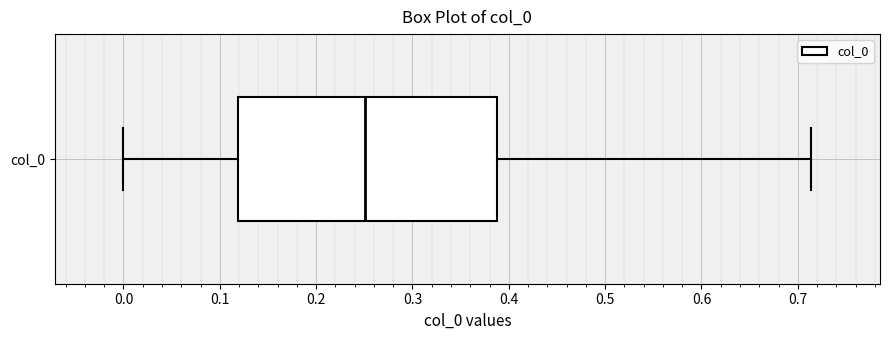

Where does the left whisker of the box for col_0 end on the x-axis? The values are not printed on the chart, so give them approximately, as read against the axis.

0.00